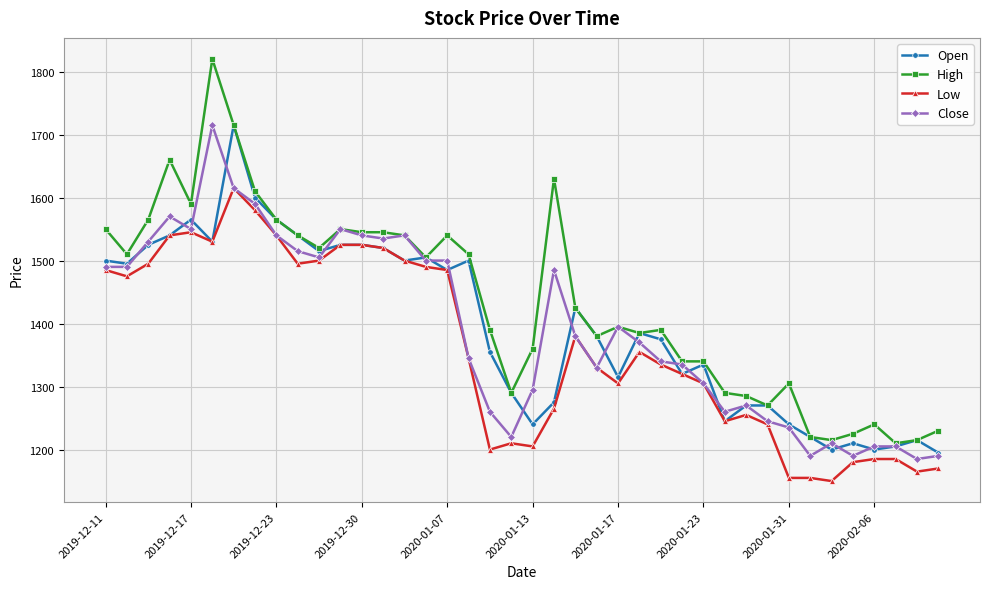

True or false: High and Low cross at least once.

False